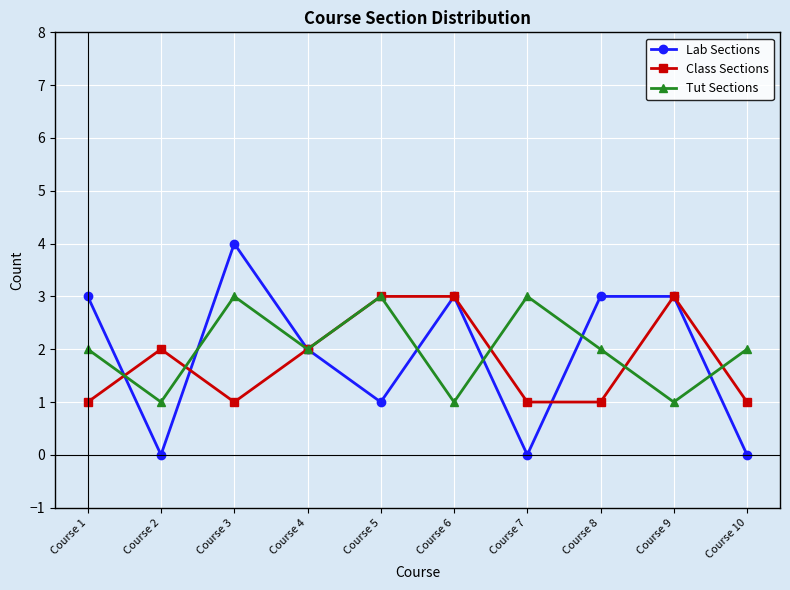

Which series has the largest total across all categories?

Tut Sections